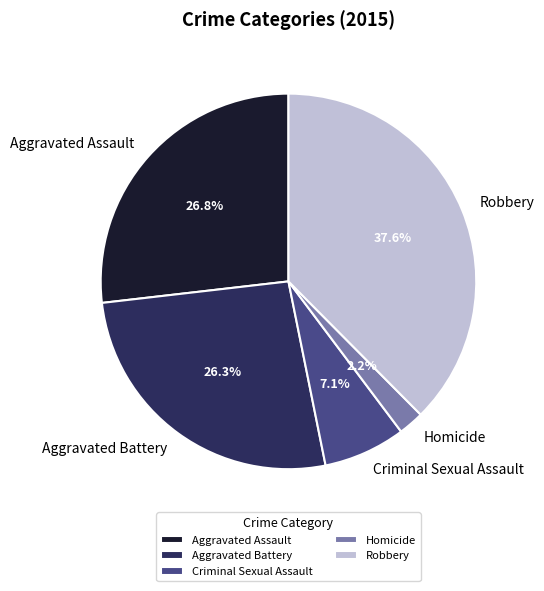

How much of the chart is everything except Robbery?

62.4%